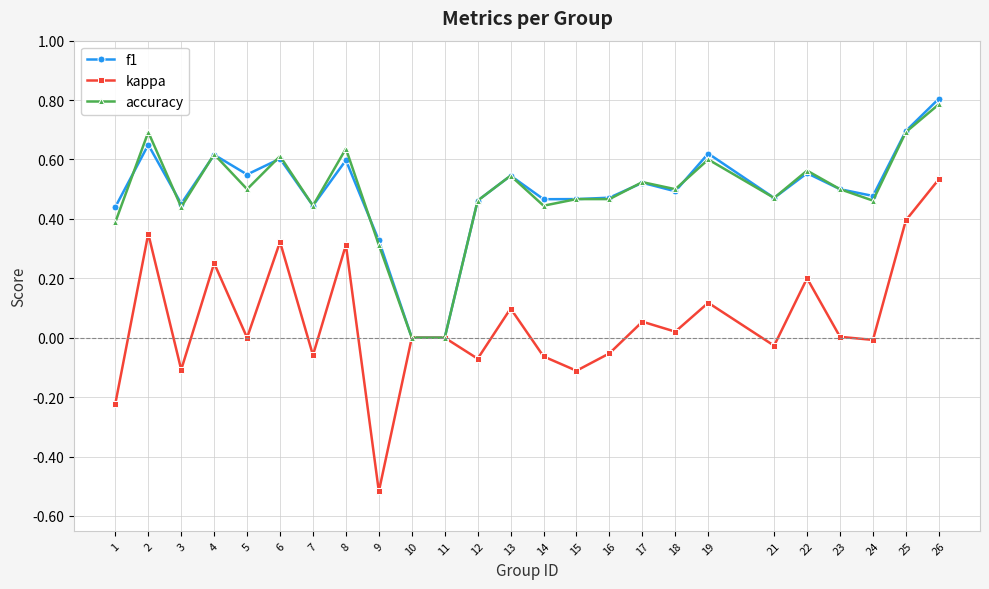

After their last crossing, which series has the higher values: accuracy or f1?

f1